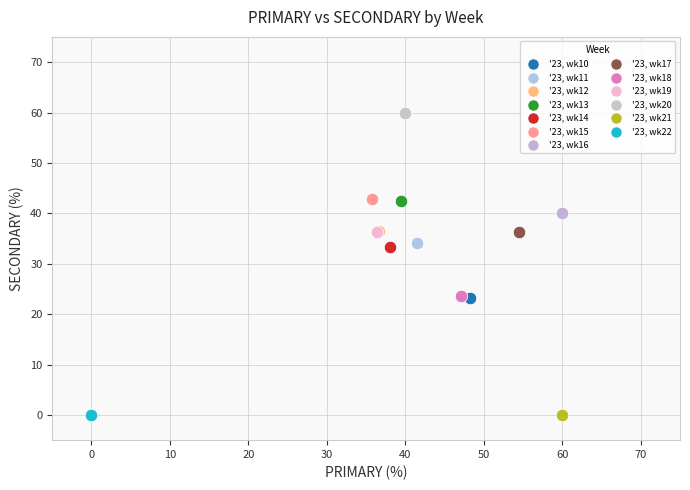

What are all the series names shown in the legend?

'23, wk10, '23, wk11, '23, wk12, '23, wk13, '23, wk14, '23, wk15, '23, wk16, '23, wk17, '23, wk18, '23, wk19, '23, wk20, '23, wk21, '23, wk22